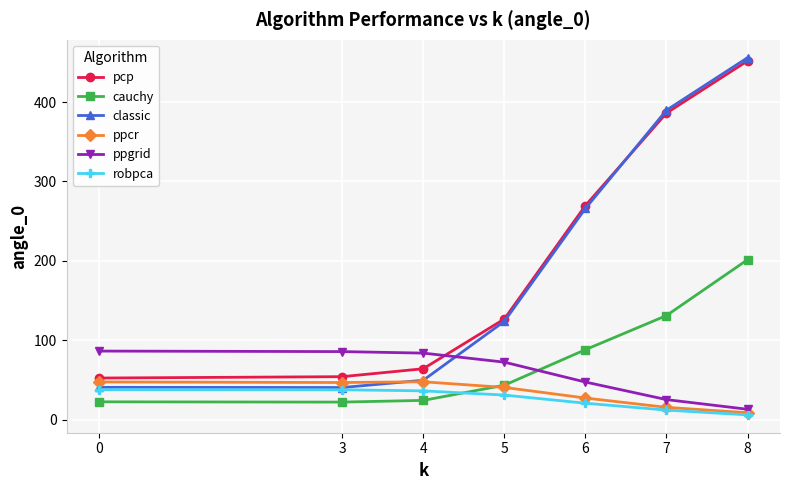

Is this an area chart (filled region under the line)?

No